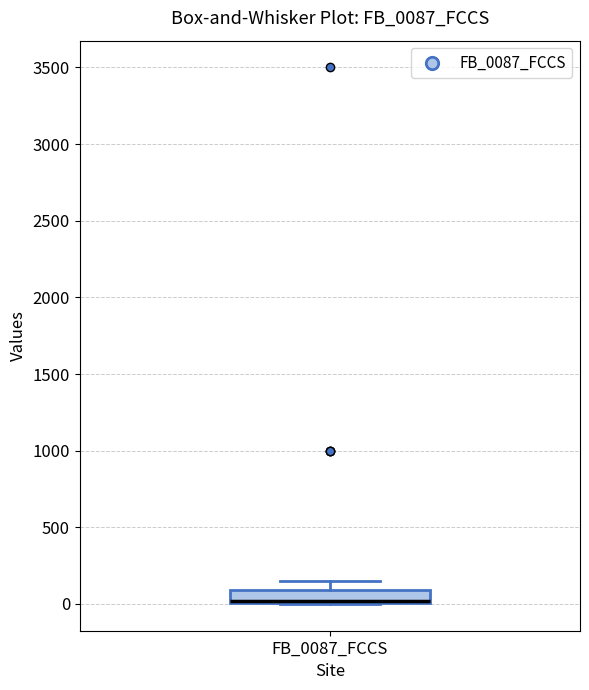

Transcribe this box plot: give where the median line is, the range the box spans, and where the two whiskers end, as read against the y-axis. The values are not printed on the chart, so give them approximately, as read against the axis.

median 0 (just above the box's lower edge), box 0 to 100, whiskers 0 to 150